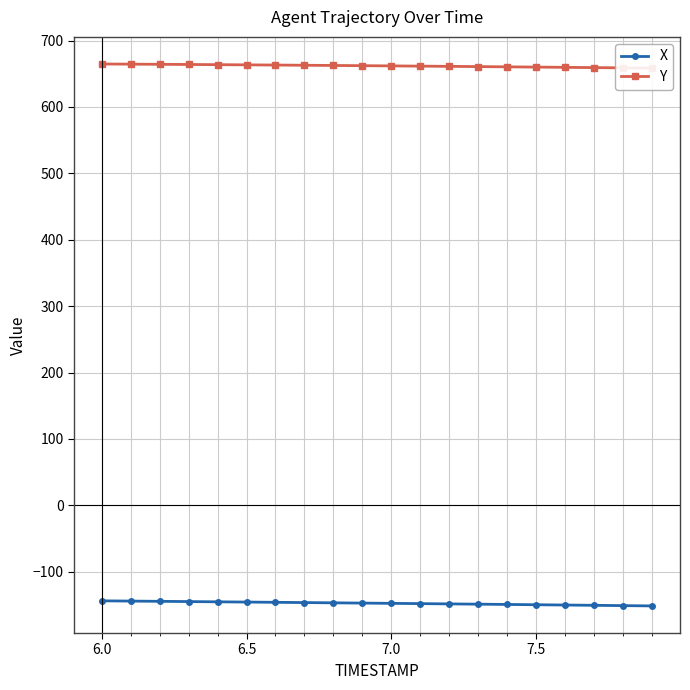

Which series has the largest range (max minus min)?

X